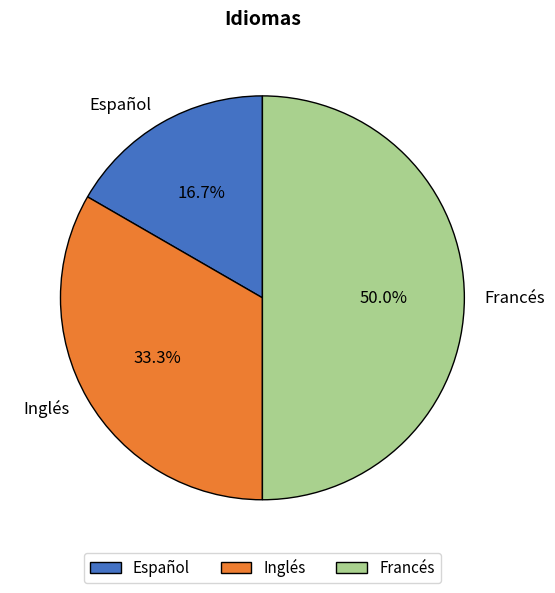

To the nearest percent, what percentage of the pie is Francés?

50%